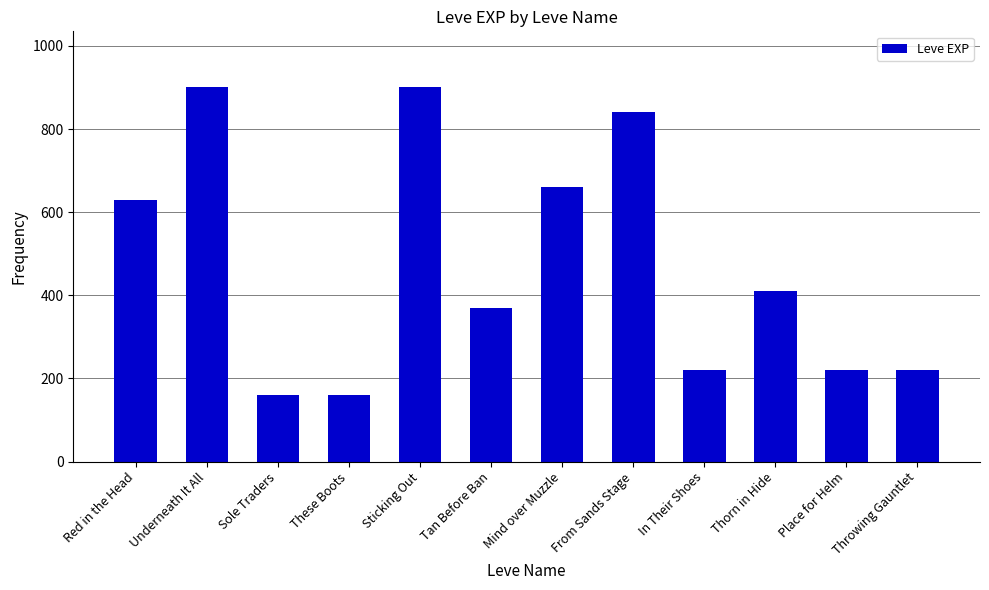

Reading left to right, extract all data points from this chart.

630	900	160	160	900	370	660	840	220	410	220	220